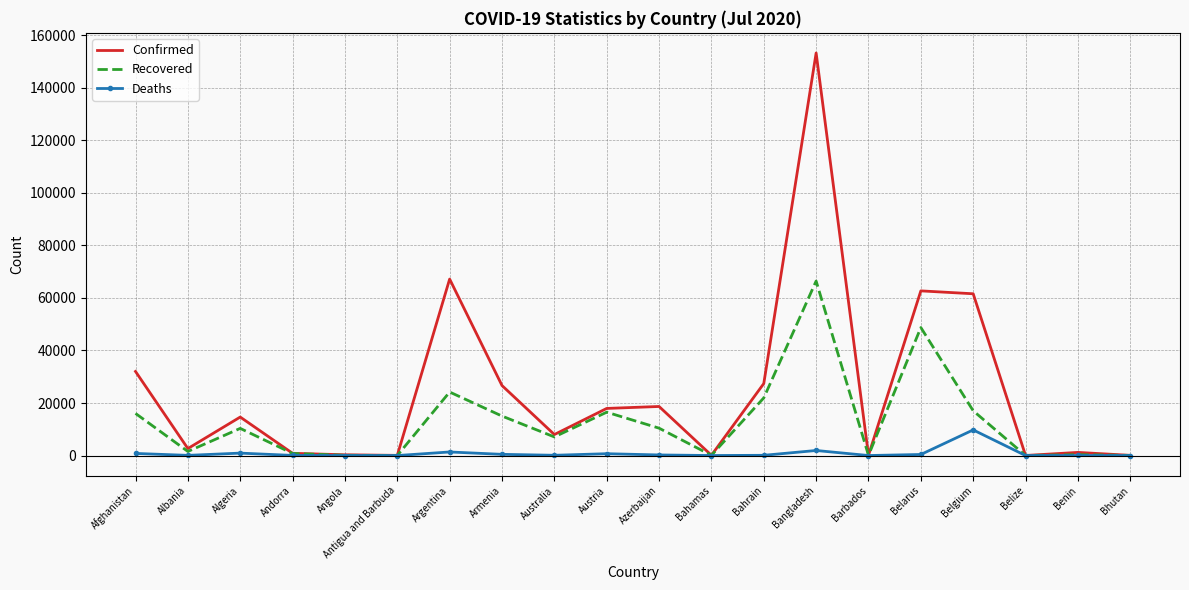

What is the lowest value of the Recovered series?

18